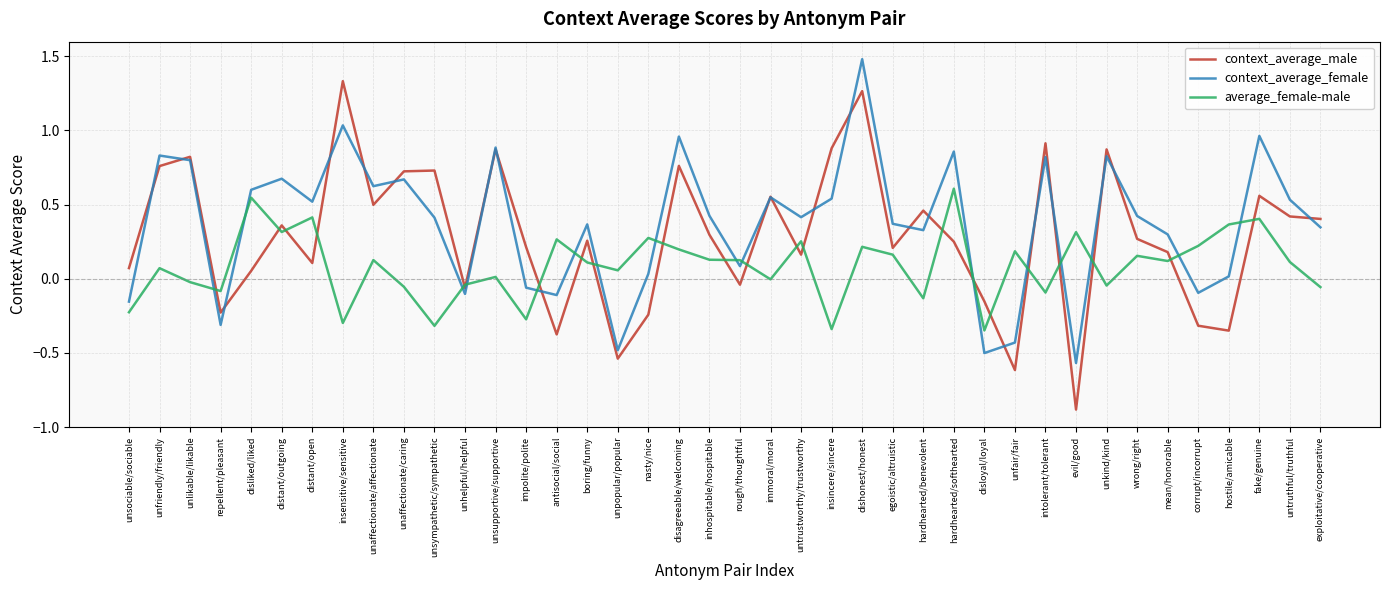

List the series in order of their overall mean, highest first.

context_average_female, context_average_male, average_female-male